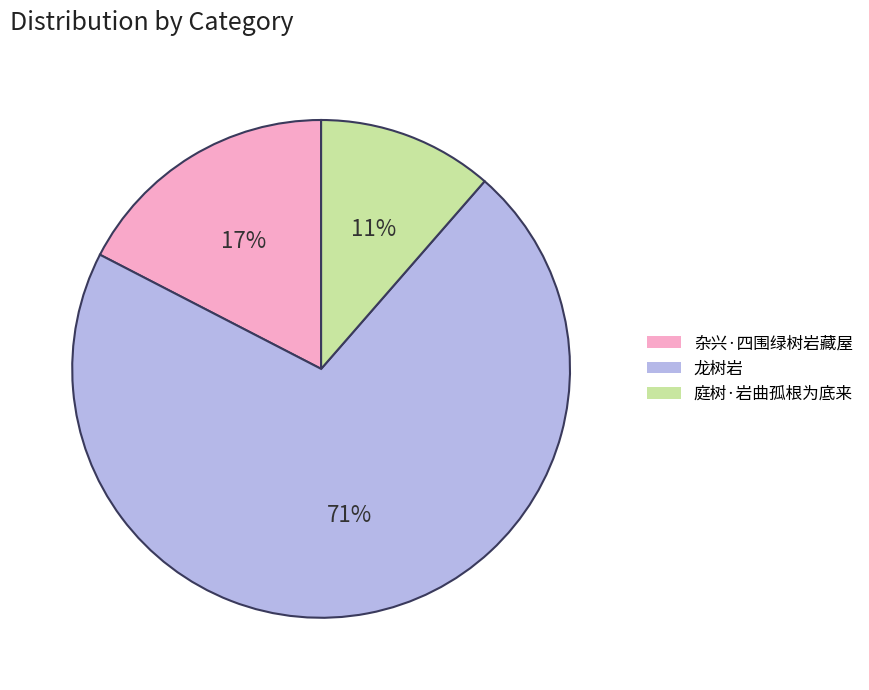

True or false: 龙树岩 accounts for 58% of the total.

False